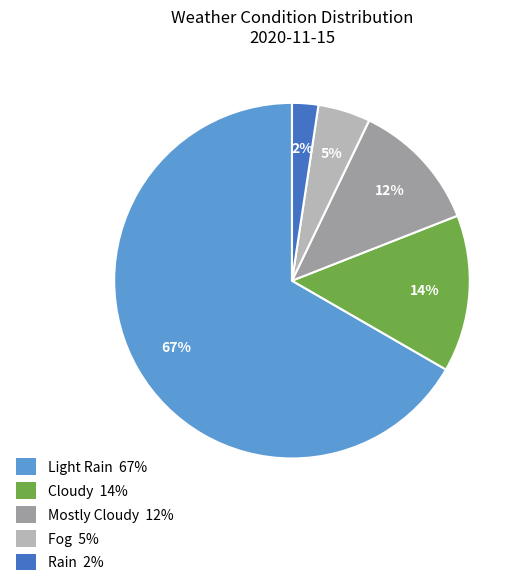

Combined, do Mostly Cloudy 12% and Cloudy 14% account for over 50%?

No